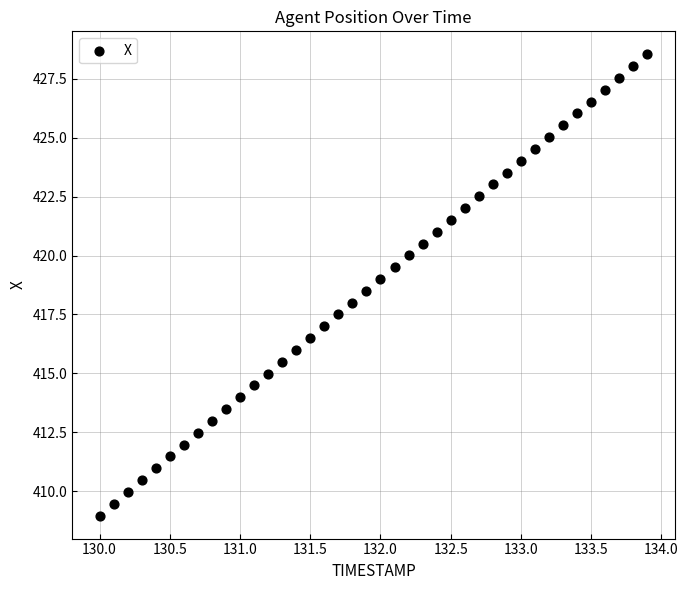

What is the range of X values (max minus min)?

3.9